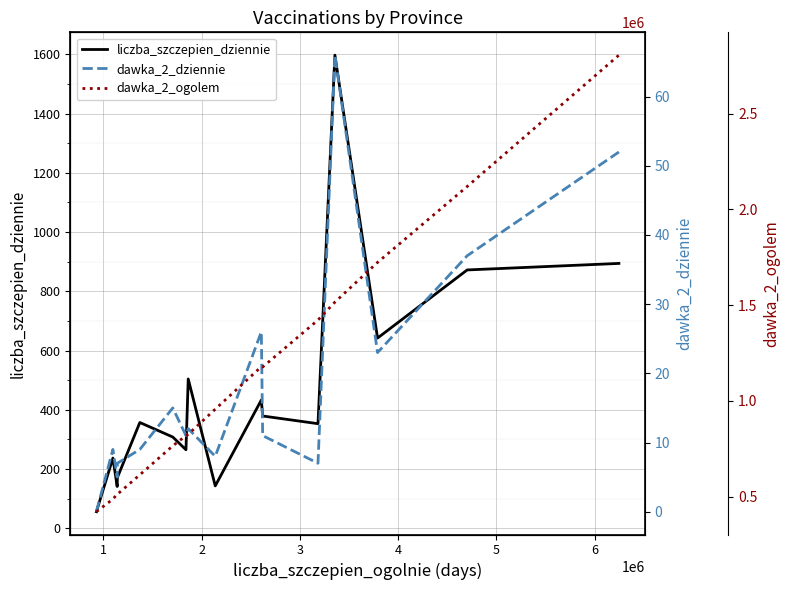

What is the highest value of the liczba_szczepien_dziennie series?

1597